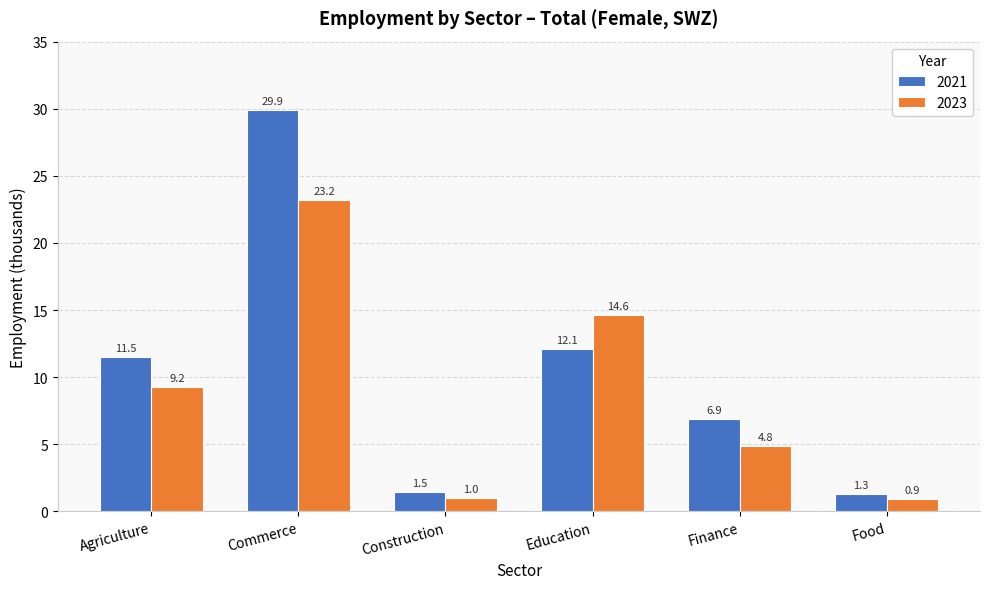

What is the label of the 2nd bar from the left?

Commerce